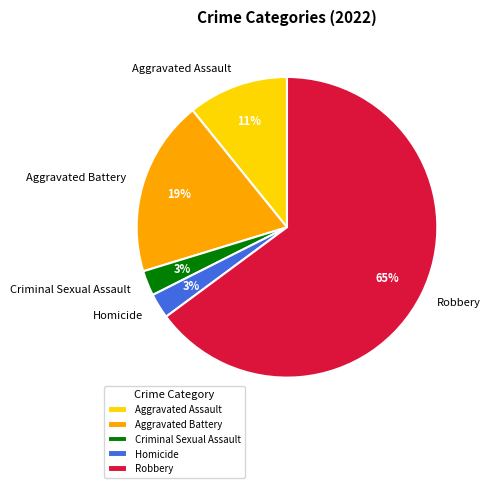

Which category has the biggest portion of the pie?

Robbery